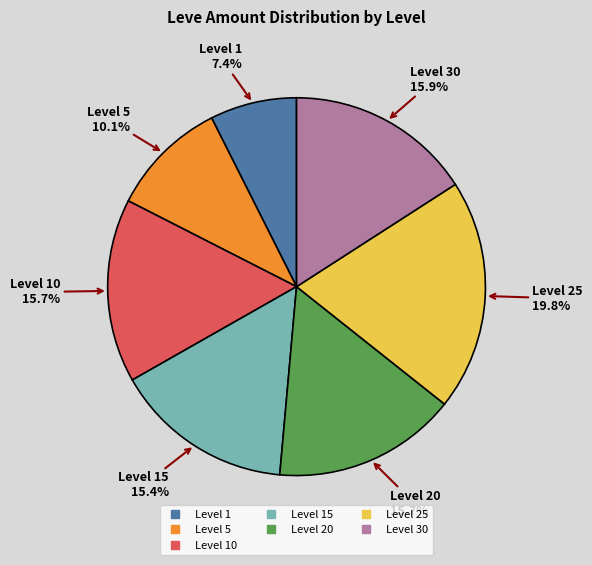

Does any single category account for the majority?

No